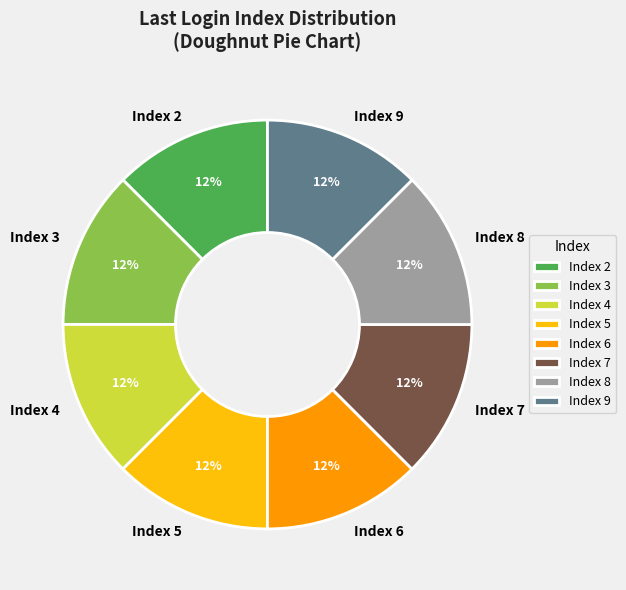

Is the sum of Index 6 and Index 9 greater than half?

No